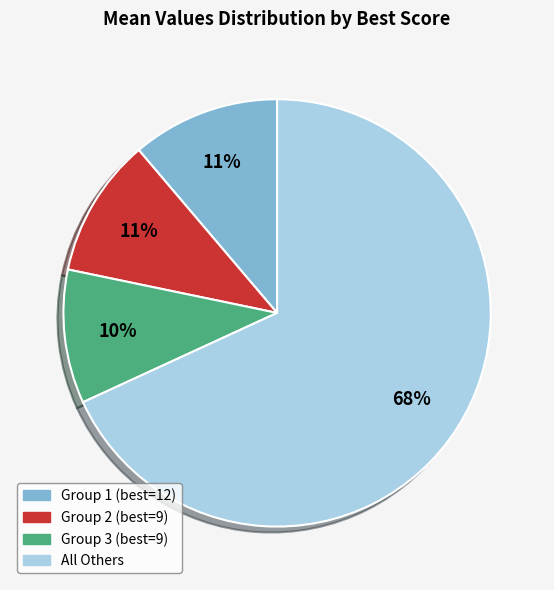

Does any single category account for the majority?

Yes